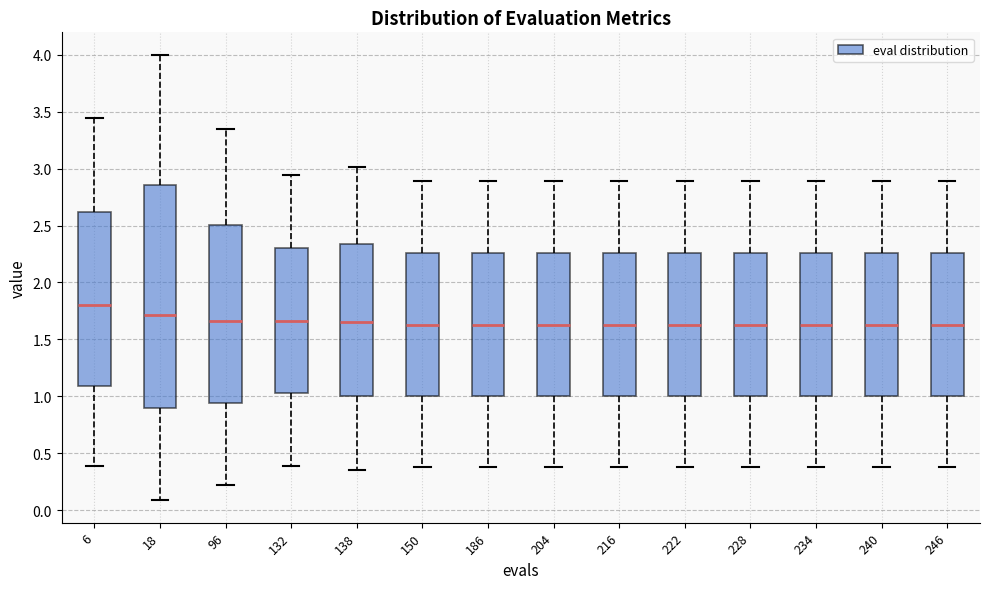

Which box is the tallest, from its lower edge to its upper edge?

18